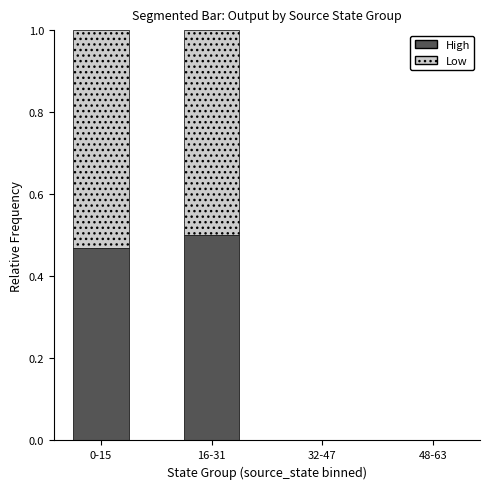

Are the bars grouped side by side (vs. stacked)?

No